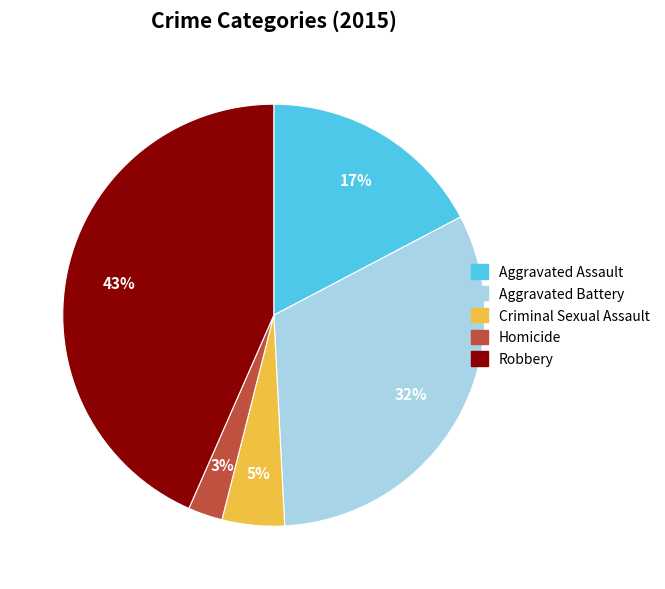

Do Aggravated Assault and Criminal Sexual Assault together represent more than half of the pie?

No